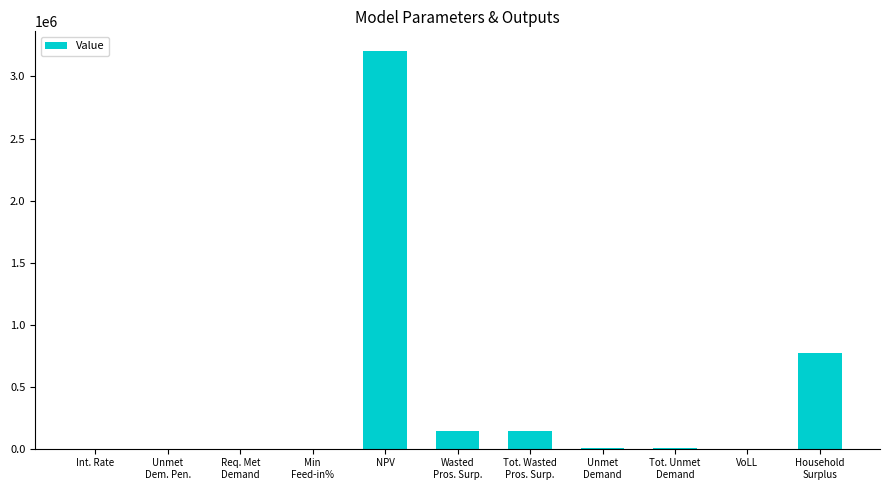

Between NPV and Min
Feed-in%, which is larger?

NPV